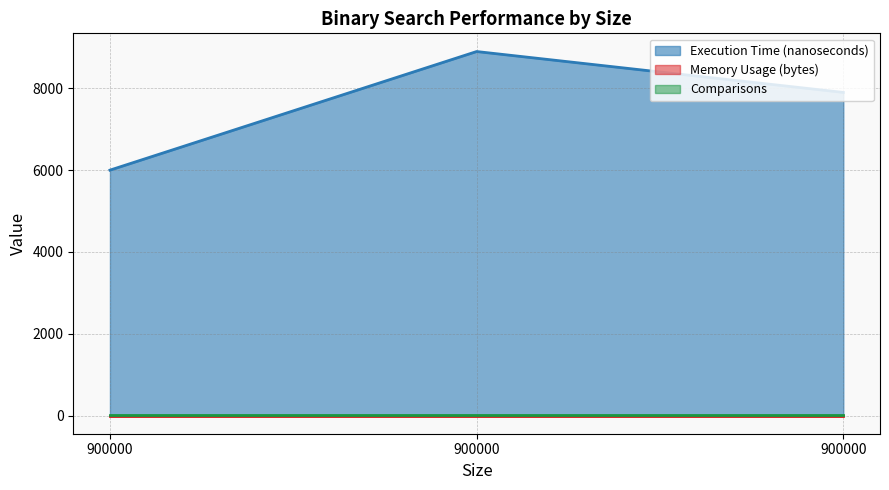

Reading left to right, extract all data points from this chart.

Execution Time (nanoseconds): 900000.0=6000	900000.0=8900	900000.0=7900
Memory Usage (bytes): 900000.0=0	900000.0=0	900000.0=0
Comparisons: 900000.0=19	900000.0=19	900000.0=19